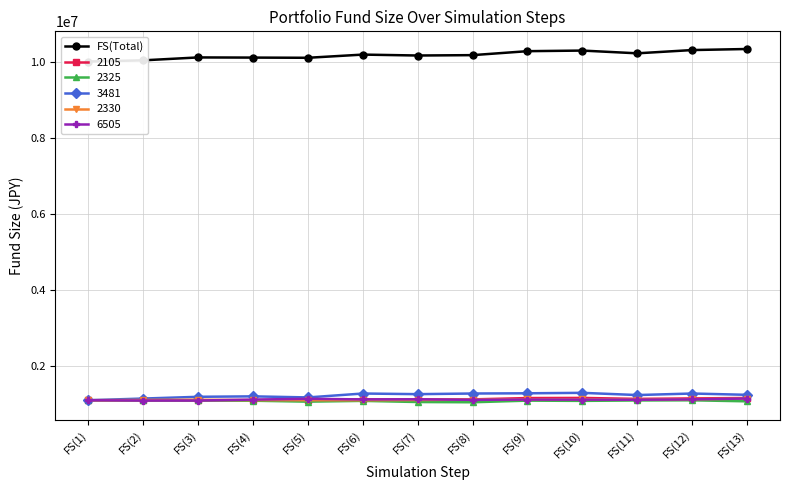

What is the maximum value for 2325?

1111111